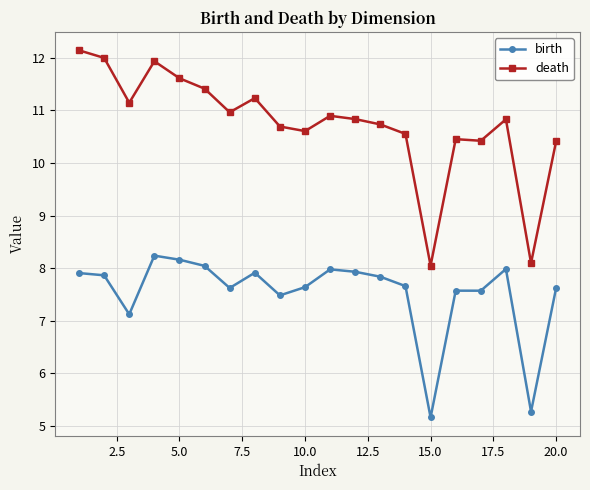

List the series in order of their peak value, lowest first.

birth, death